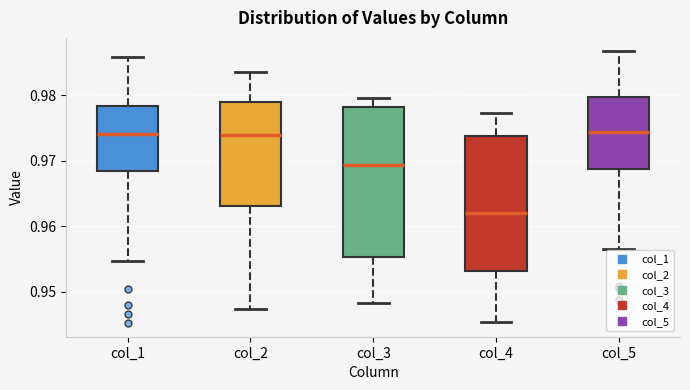

Where does the median line of the box for col_4 sit on the y-axis? The values are not printed on the chart, so give them approximately, as read against the axis.

0.962